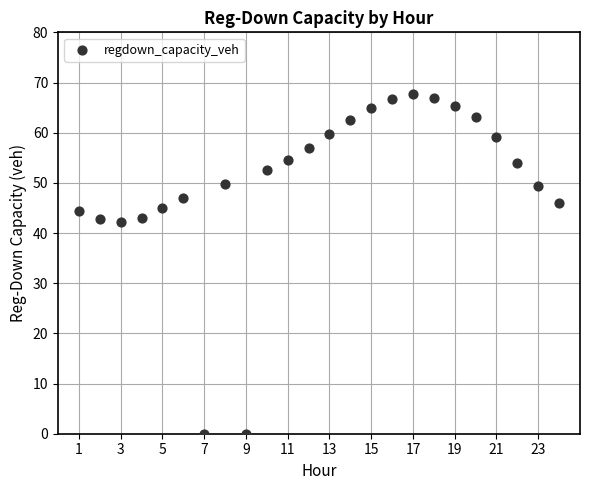

What is the range of X values (max minus min)?

23.0